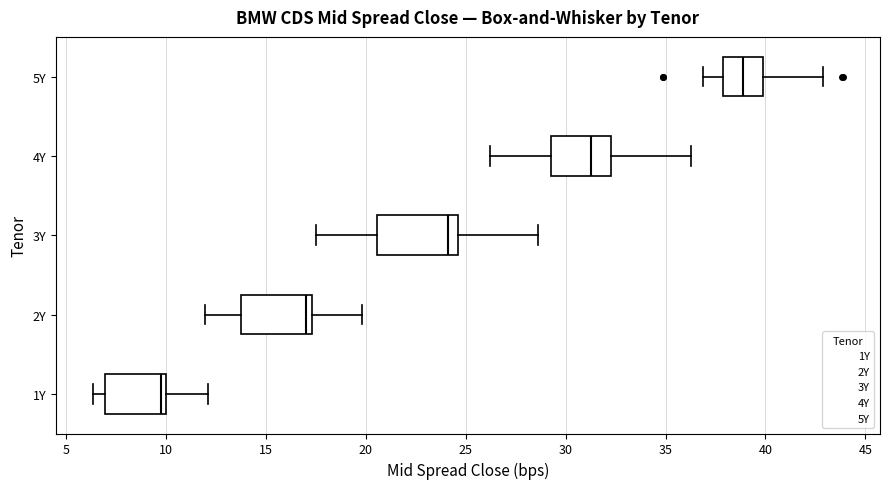

Reading bottom to top, transcribe this box plot: for each box, give where its median line is, the range the box spans, and where its two whiskers end, as read against the x-axis. The values are not printed on the chart, so give them approximately, as read against the axis.

1Y: median 10.0 (just left of the box's right edge), box 7.0 to 10.0, whiskers 6.5 to 12.0
2Y: median 17.0, box 14.0 to 17.5, whiskers 12.0 to 20.0
3Y: median 24.0, box 20.5 to 24.5, whiskers 17.5 to 28.5
4Y: median 31.5, box 29.5 to 32.5, whiskers 26.0 to 36.5
5Y: median 39.0, box 38.0 to 40.0, whiskers 37.0 to 43.0